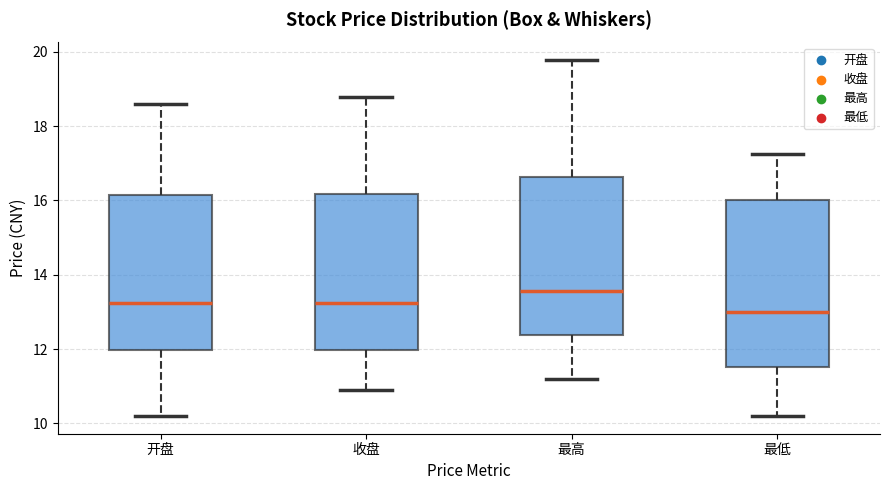

Reading left to right, read every box against the y-axis: the position of its median line, the range the box covers, and the ends of its whiskers. The values are not printed on the chart, so give them approximately, as read against the axis.

开盘: median 13.2, box 12.0 to 16.2, whiskers 10.2 to 18.6
收盘: median 13.2, box 12.0 to 16.2, whiskers 11.0 to 18.8
最高: median 13.6, box 12.4 to 16.6, whiskers 11.2 to 19.8
最低: median 13.0, box 11.6 to 16.0, whiskers 10.2 to 17.2